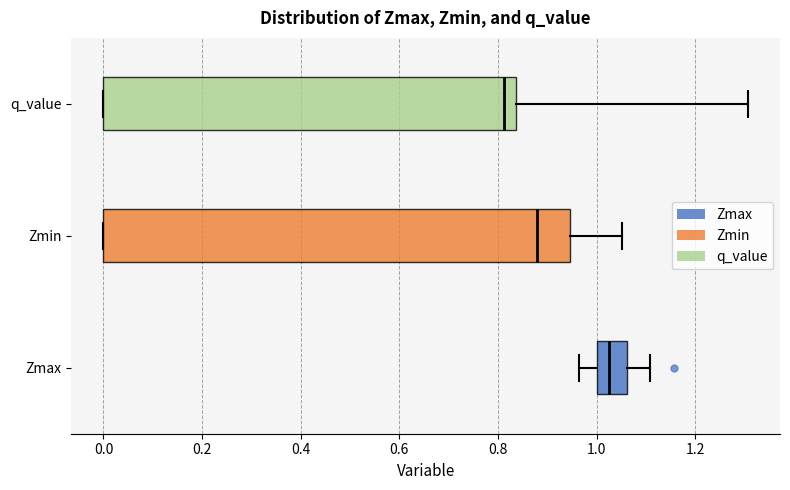

Which box has the furthest to the right median line?

Zmax